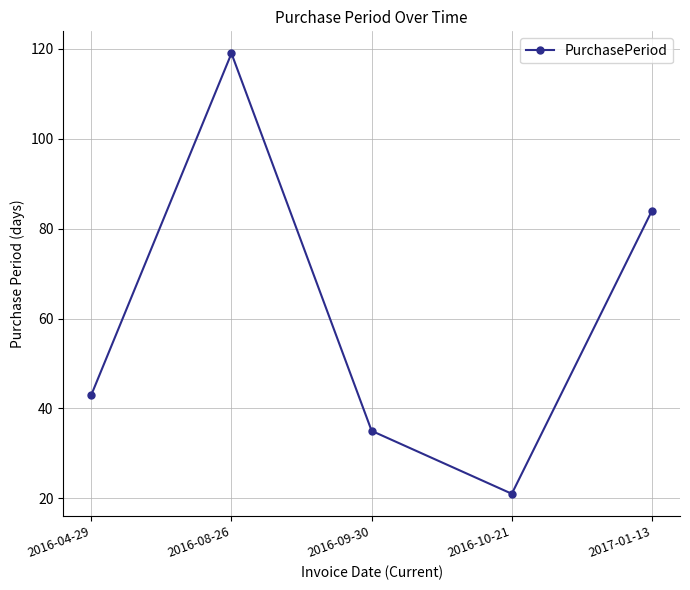

What is the label of the 3rd point from the left?

2016-09-30